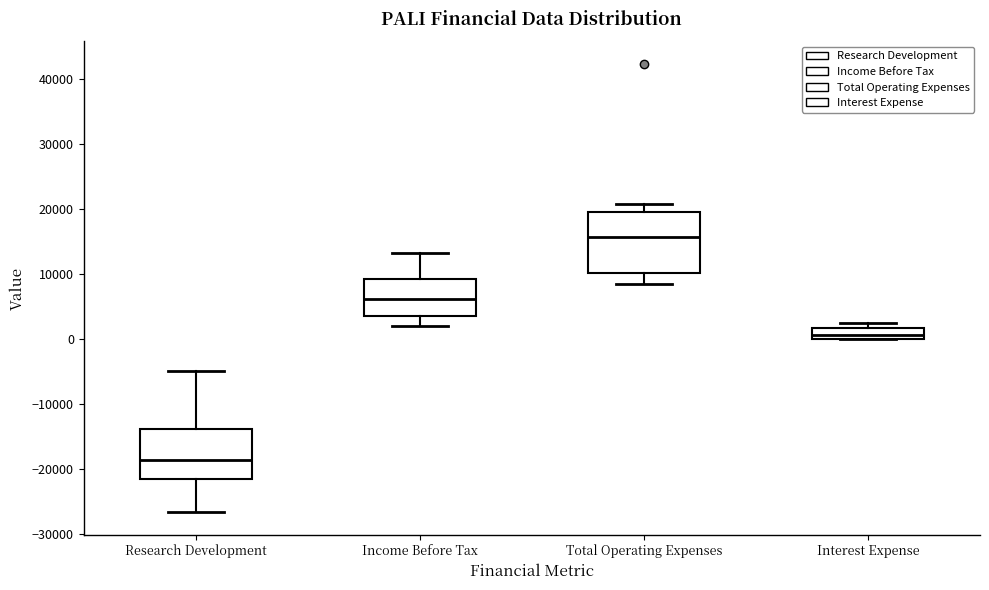

Which box is the tallest, from its lower edge to its upper edge?

Total Operating Expenses